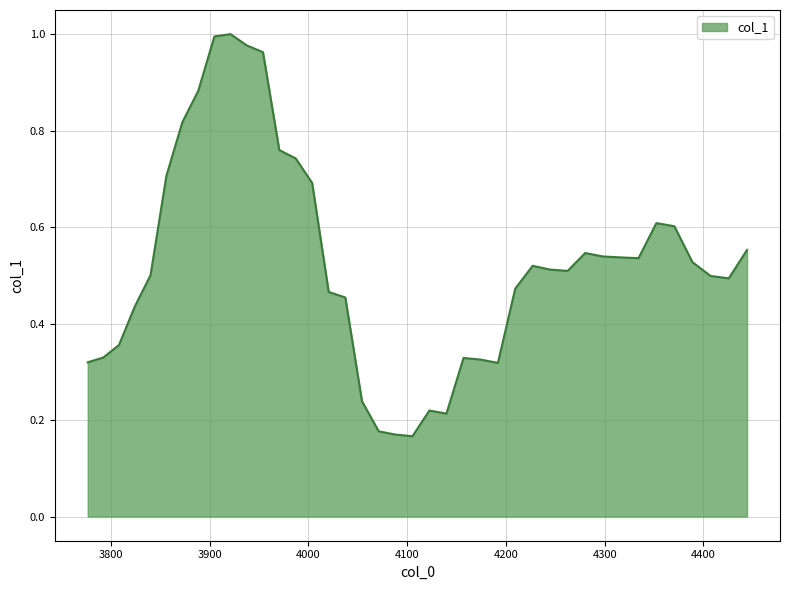

What is the label of the 34th point from the right?

3872.4395961631353